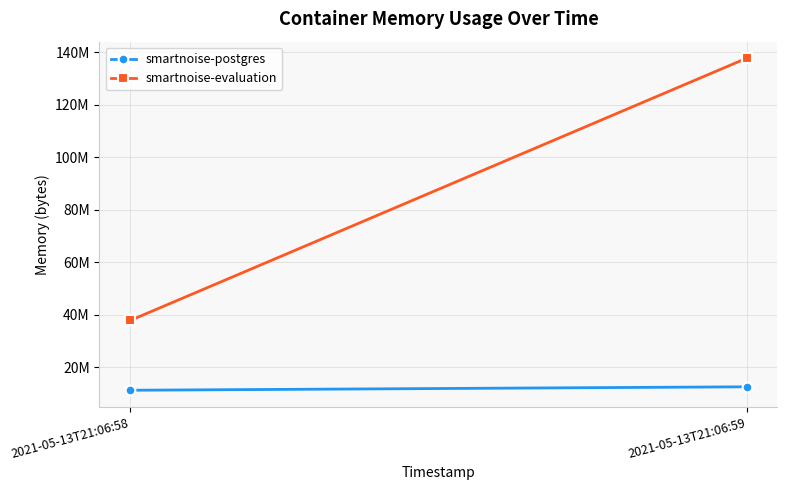

What is the total value across all series at 2021-05-13T21:06:58?

49127424